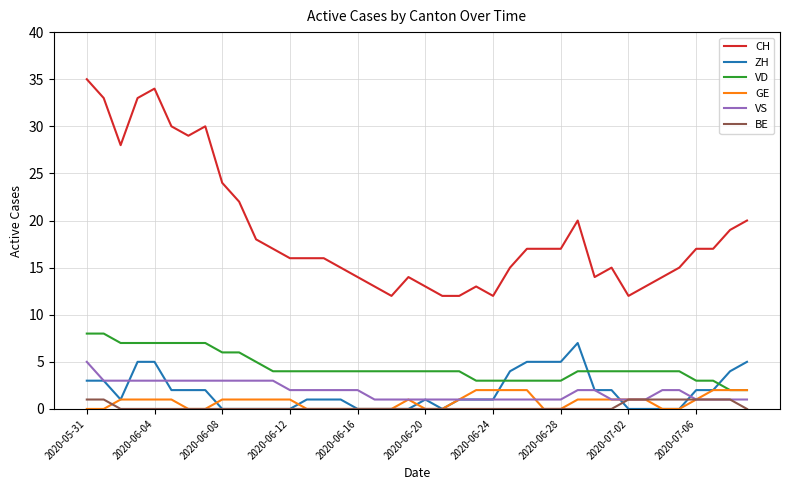

Which series has the largest total across all categories?

CH